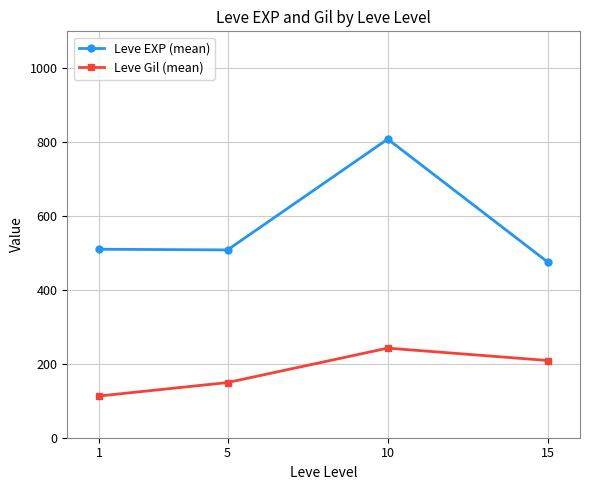

At which category is the sum across all series the highest?

10